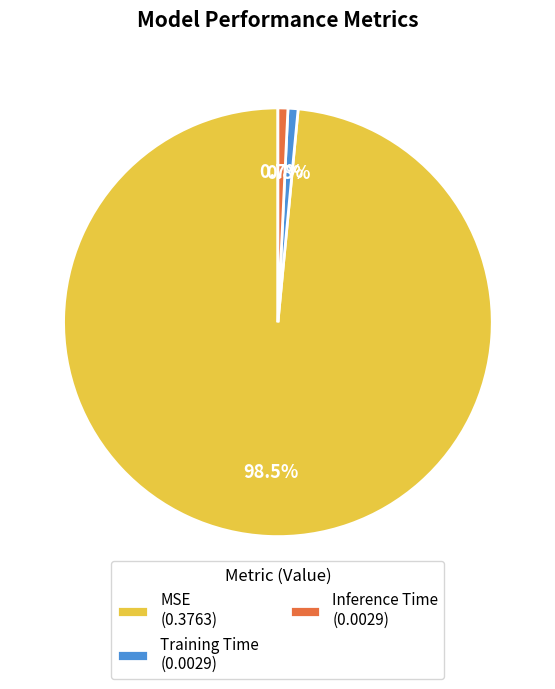

Count the number of slices in the pie.

3